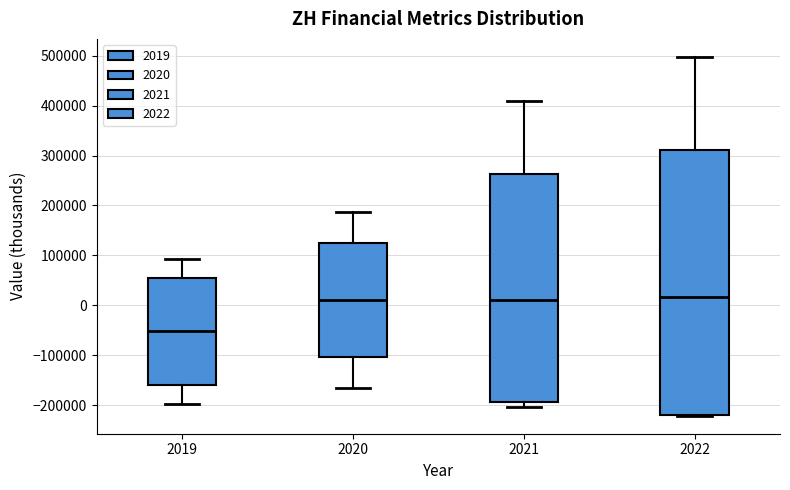

Reading left to right, transcribe this box plot: for each box, give where its median line is, the range the box spans, and where its two whiskers end, as read against the y-axis. The values are not printed on the chart, so give them approximately, as read against the axis.

2019: median -50000, box -160000 to 60000, whiskers -200000 to 90000
2020: median 10000, box -100000 to 130000, whiskers -170000 to 190000
2021: median 10000, box -190000 to 260000, whiskers -200000 to 410000
2022: median 20000, box -220000 to 310000, whiskers -220000 to 500000